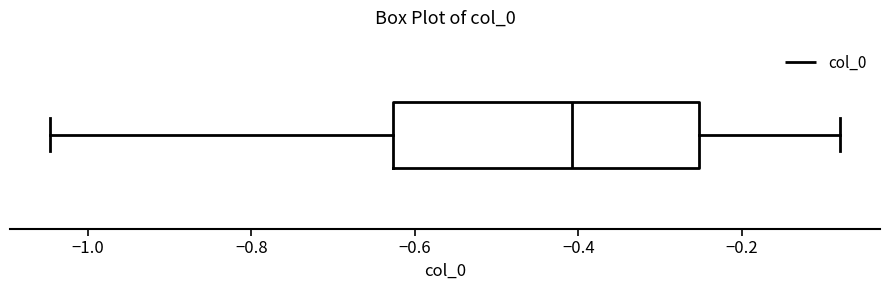

Read this box plot against the x-axis: the position of the median line, the range covered by the box, and the ends of both whiskers. The values are not printed on the chart, so give them approximately, as read against the axis.

median -0.40, box -0.62 to -0.26, whiskers -1.04 to -0.08